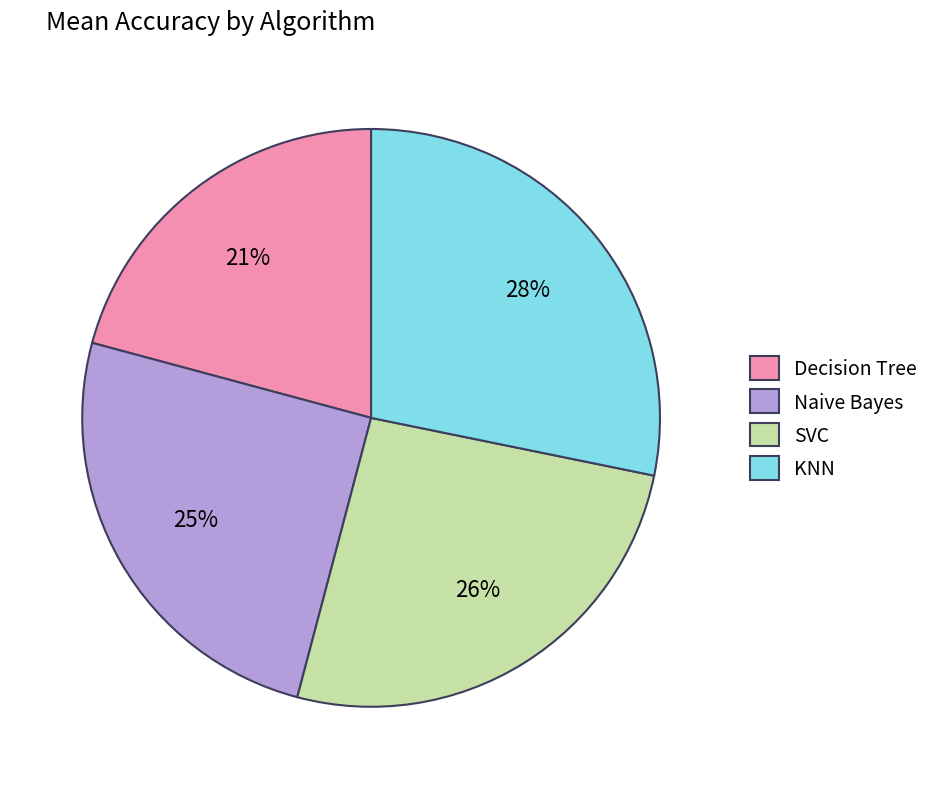

Is it true that KNN is 28% of the pie?

True